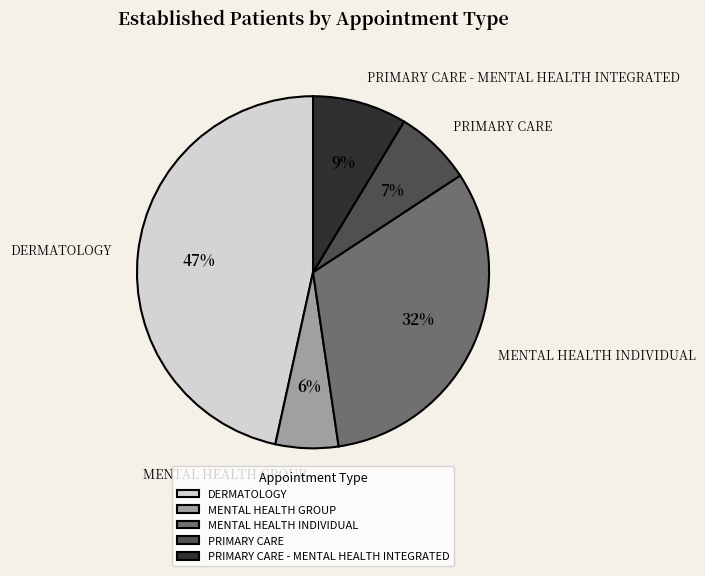

What percentage is the MENTAL HEALTH INDIVIDUAL slice, to the nearest percent?

32%